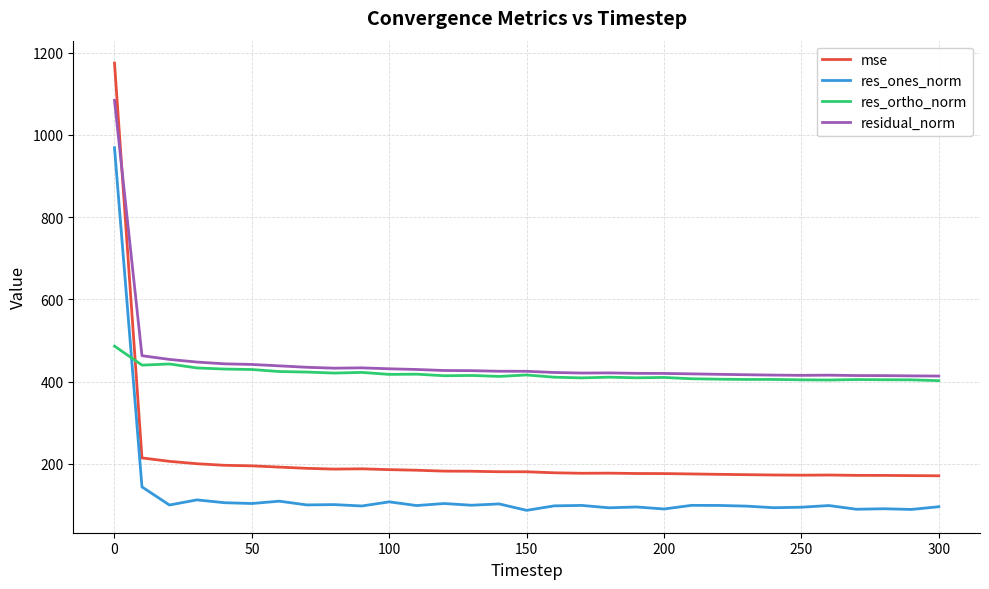

What is the smallest value displayed?

86.8